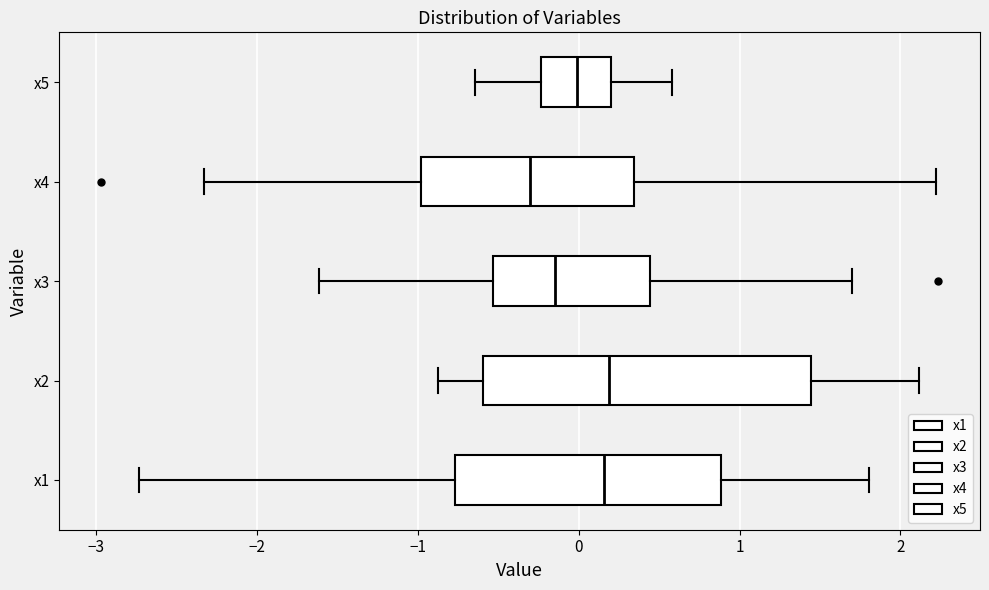

Where does the median line of the box for x4 sit on the x-axis? The values are not printed on the chart, so give them approximately, as read against the axis.

-0.3